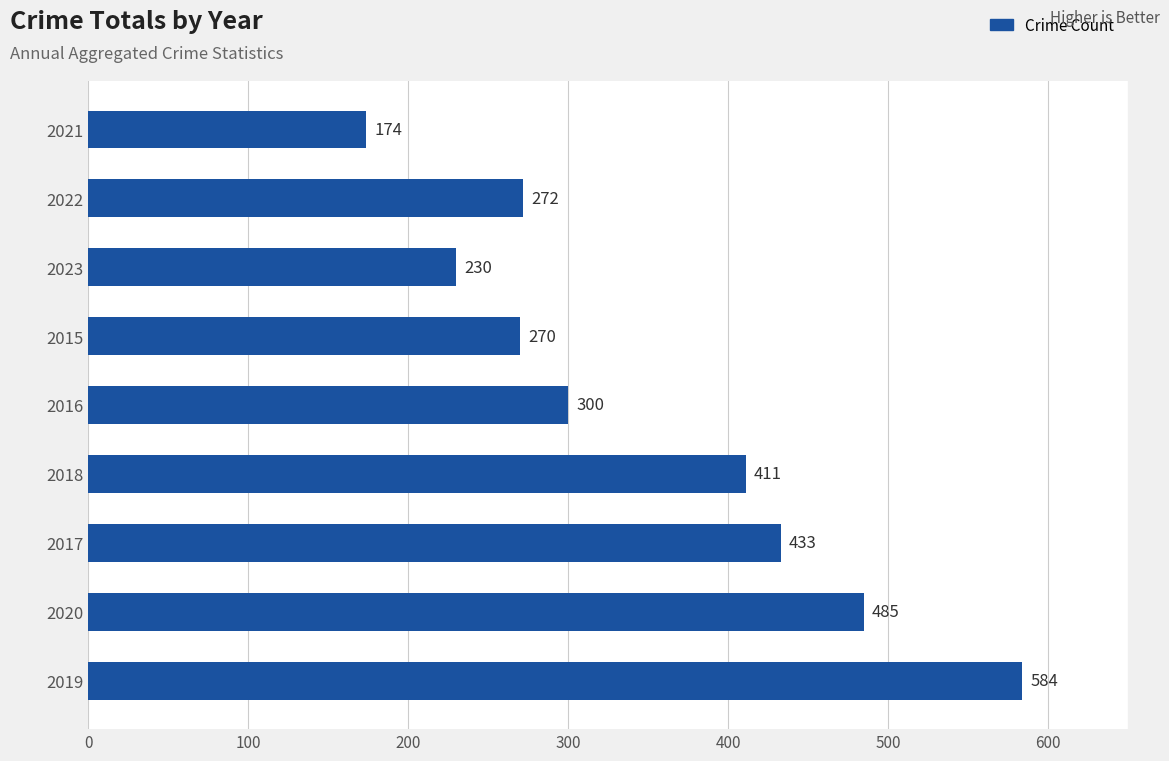

Rank the categories by value from lowest to highest.

2021, 2023, 2015, 2022, 2016, 2018, 2017, 2020, 2019